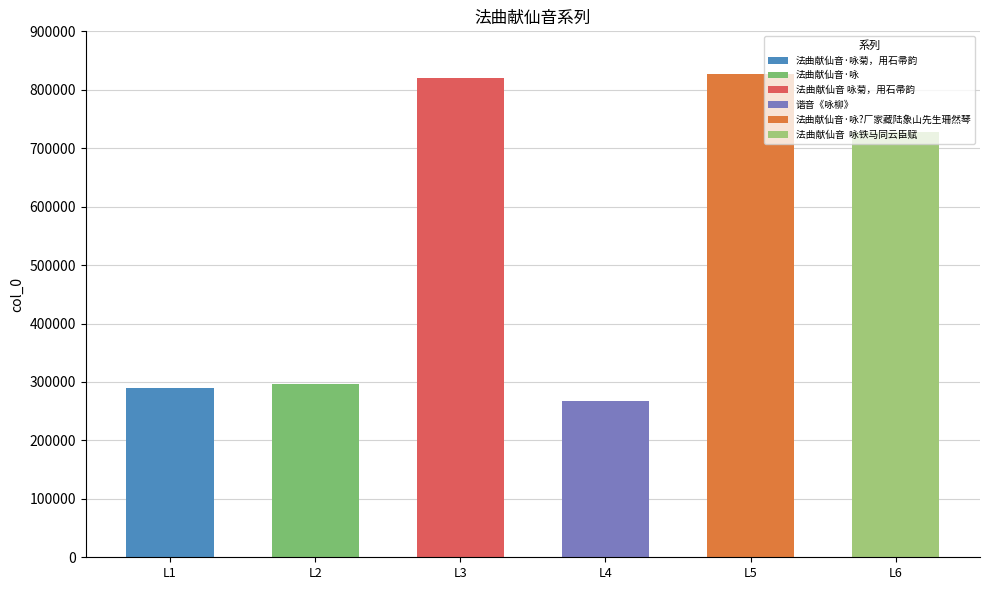

Does the chart contain any negative values?

No